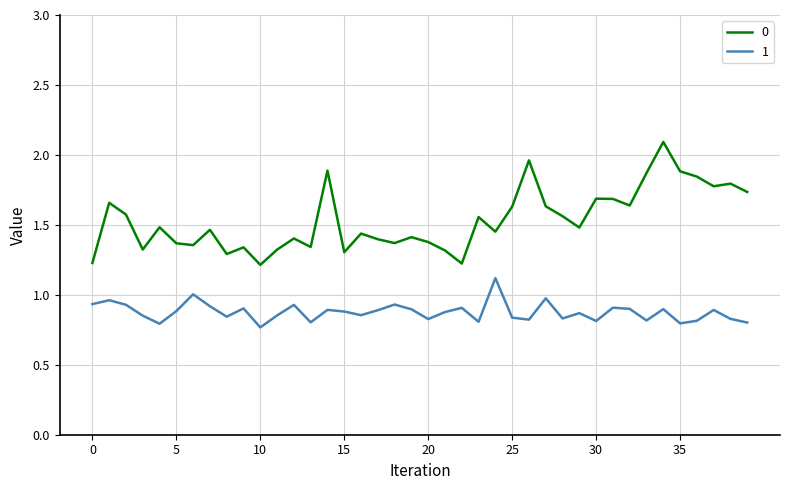

What is the difference between the second highest and second lowest values in the 0 series?

0.7